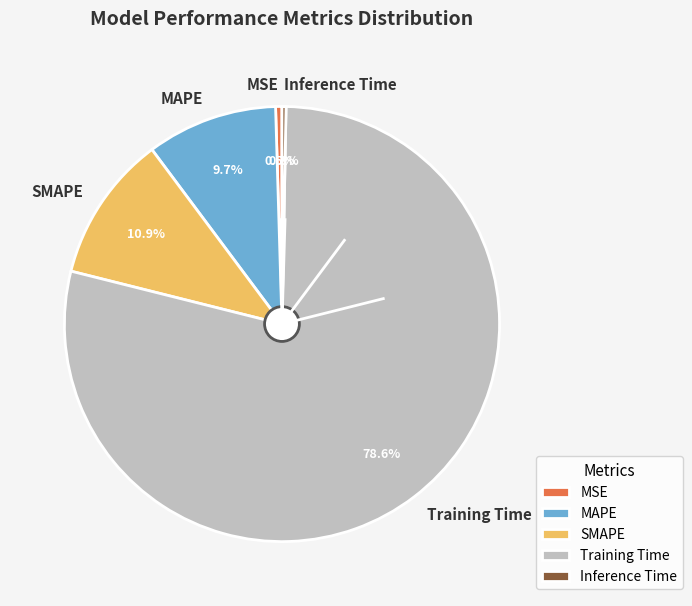

What portion of the pie excludes MAPE?

90.3%